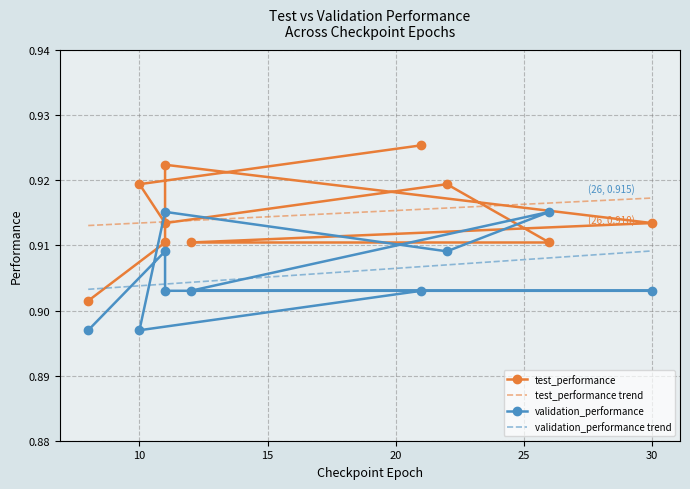

Reading left to right, extract all data points from this chart.

test_performance: 0.9	0.9	0.9	0.9	0.9	0.9	0.9	0.9	0.9	0.9
validation_performance: 0.9	0.9	0.9	0.9	0.9	0.9	0.9	0.9	0.9	0.9